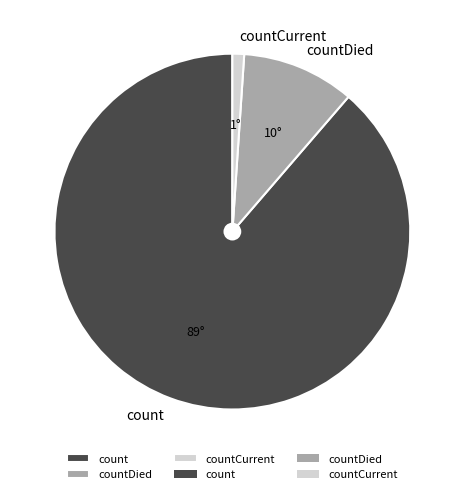

Is there a majority slice in this chart?

Yes